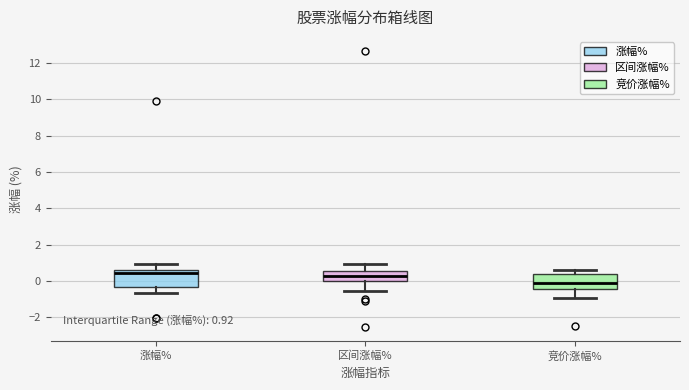

Which box's median line is the lowest?

竞价涨幅%